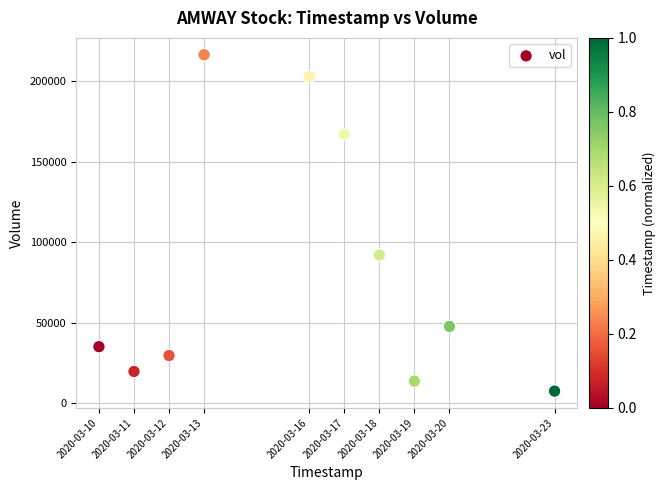

What is the average X value?

1584308160